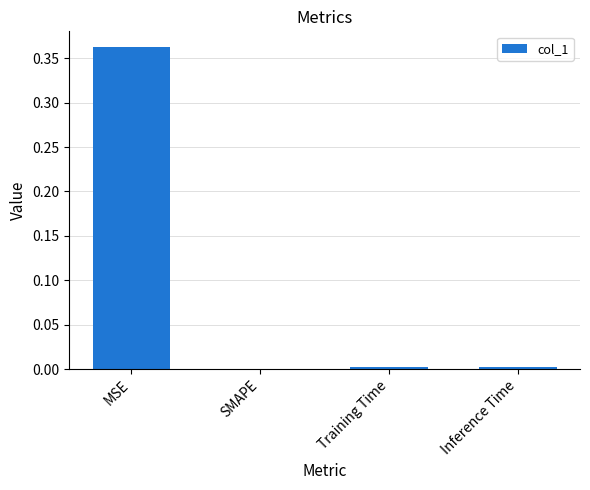

Which has a higher value, Inference Time or MSE?

MSE